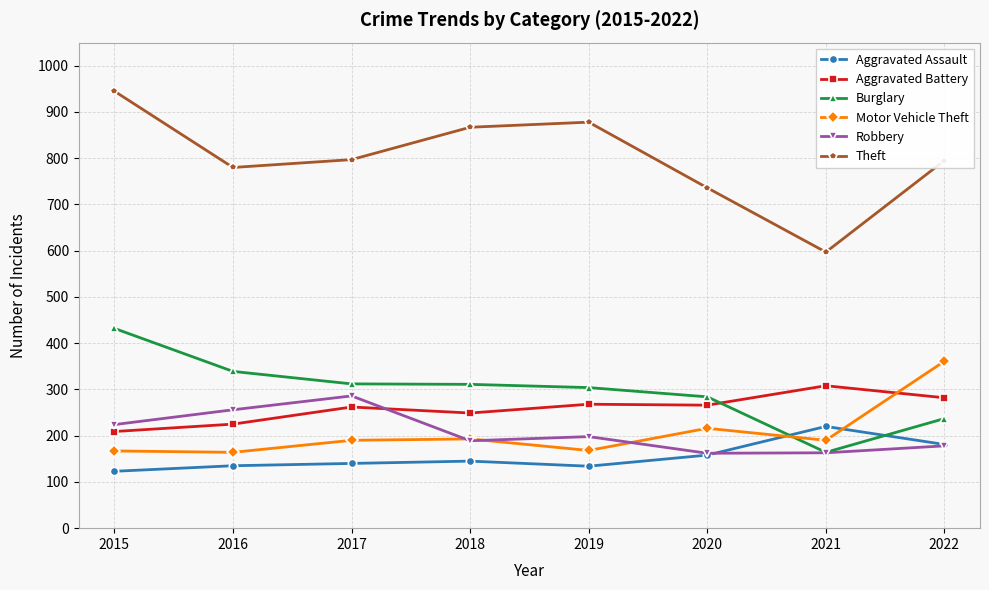

What is the lowest value of the Theft series?

597